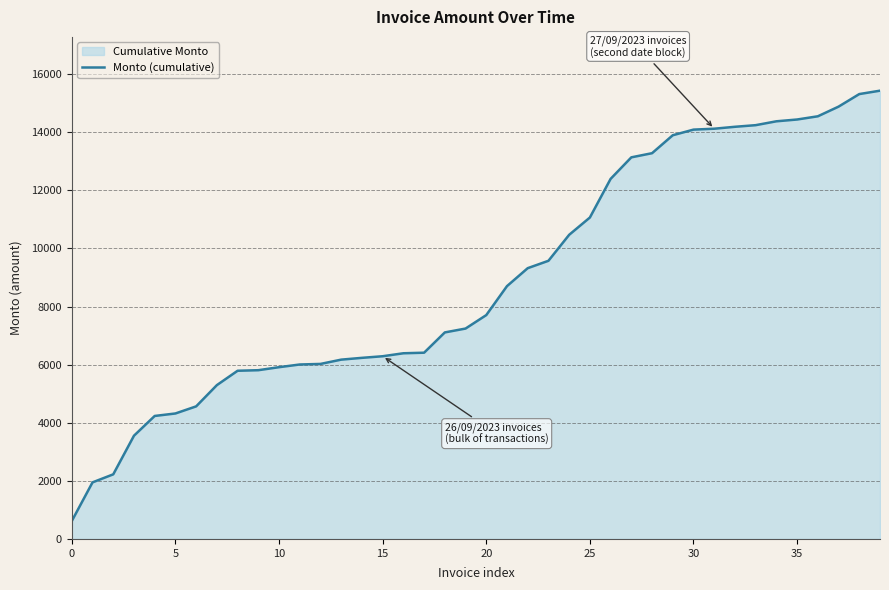

At which label does the data first exceed 7706?

20